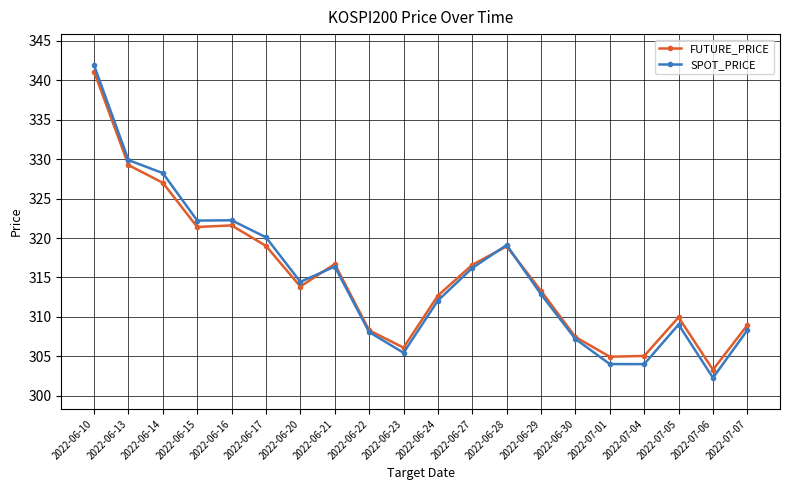

At which category does the chart reach its peak across all series?

2022-06-10